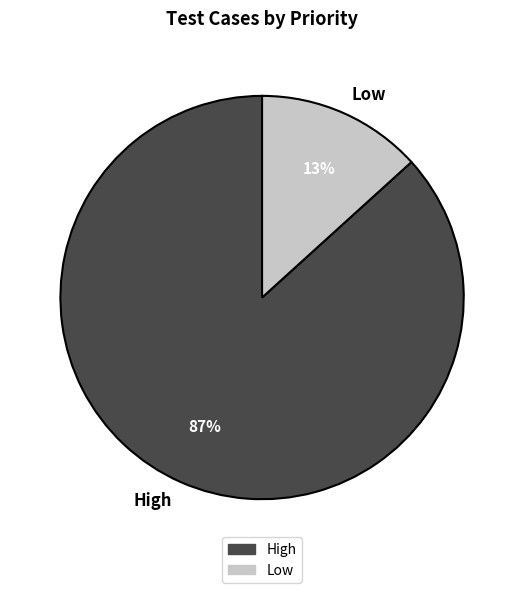

What percentage is the High slice, to the nearest percent?

87%